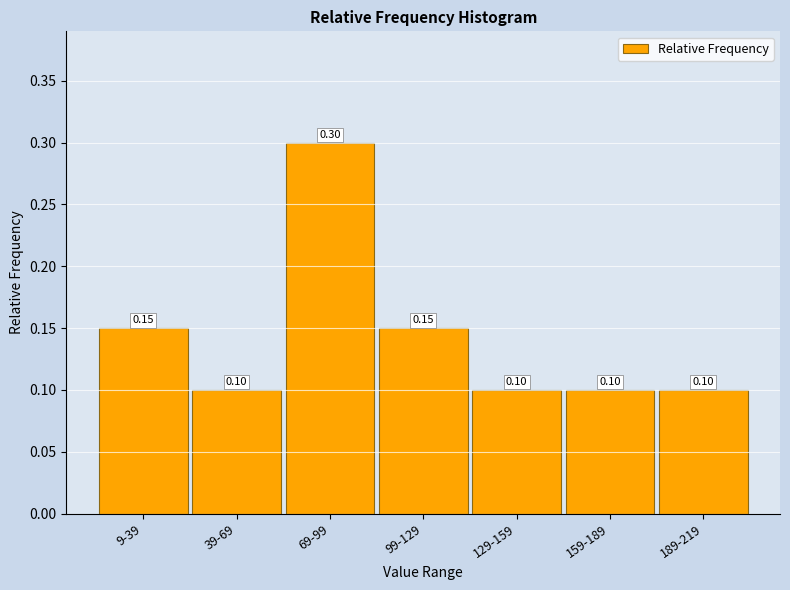

Between 159-189 and 99-129, which is larger?

99-129